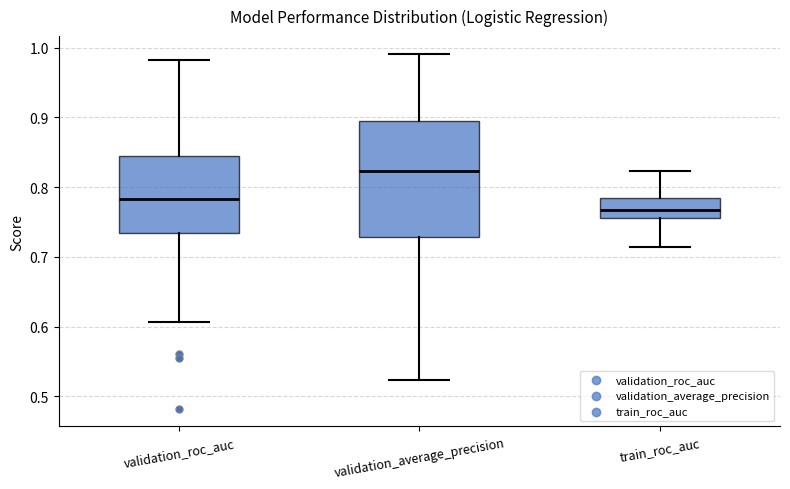

Which box has the lowest median line?

train_roc_auc